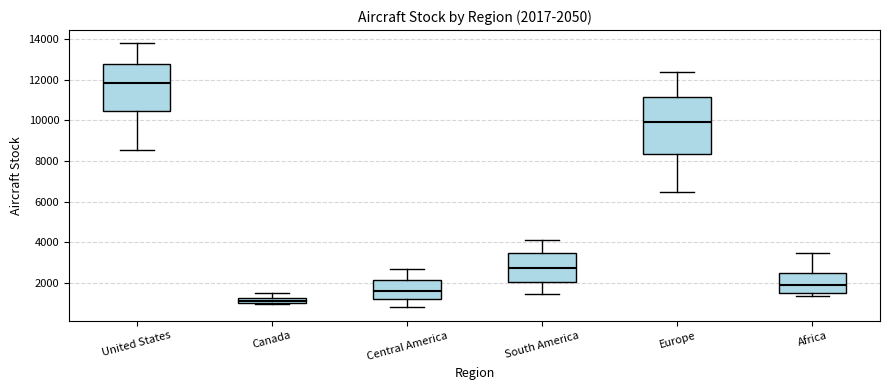

Which box is the tallest, from its lower edge to its upper edge?

Europe